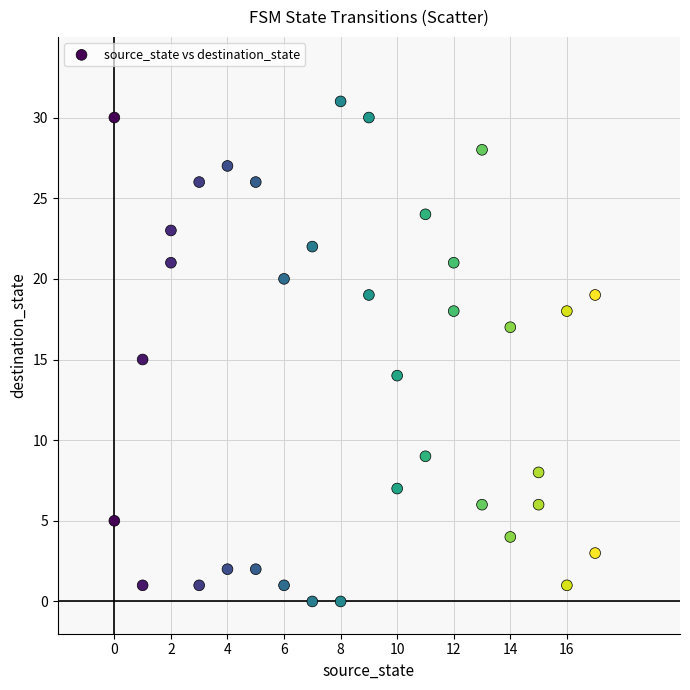

What is the range of Y values (max minus min)?

31